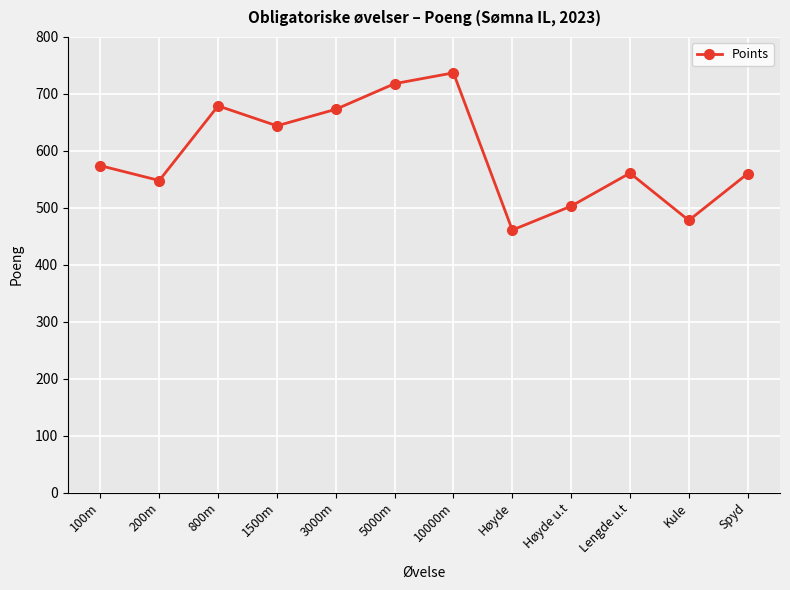

Is it true that the value at Høyde is 461?

True